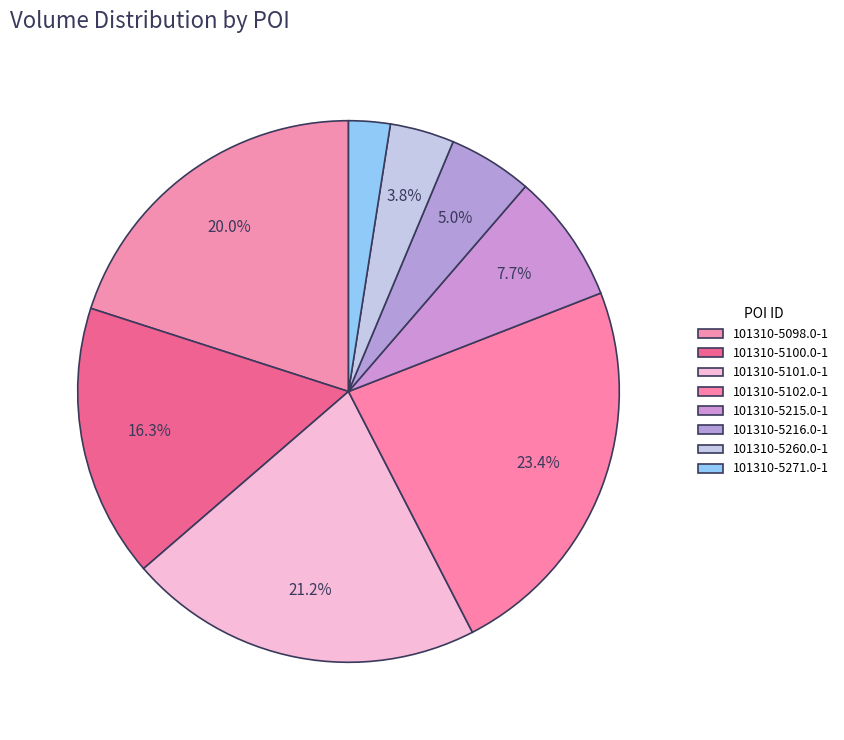

Count the number of slices in the pie.

8